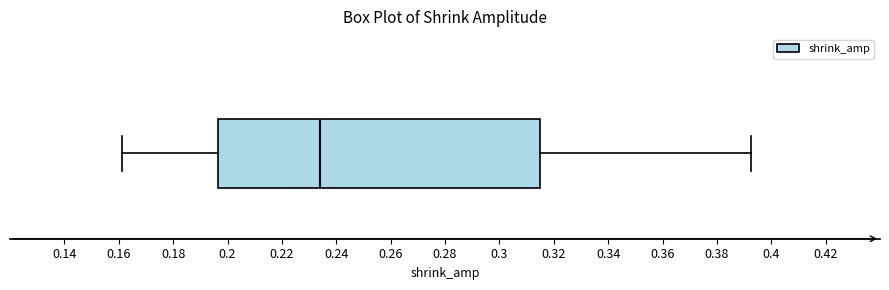

Where is the left edge of the box on the x-axis? The values are not printed on the chart, so give them approximately, as read against the axis.

0.196